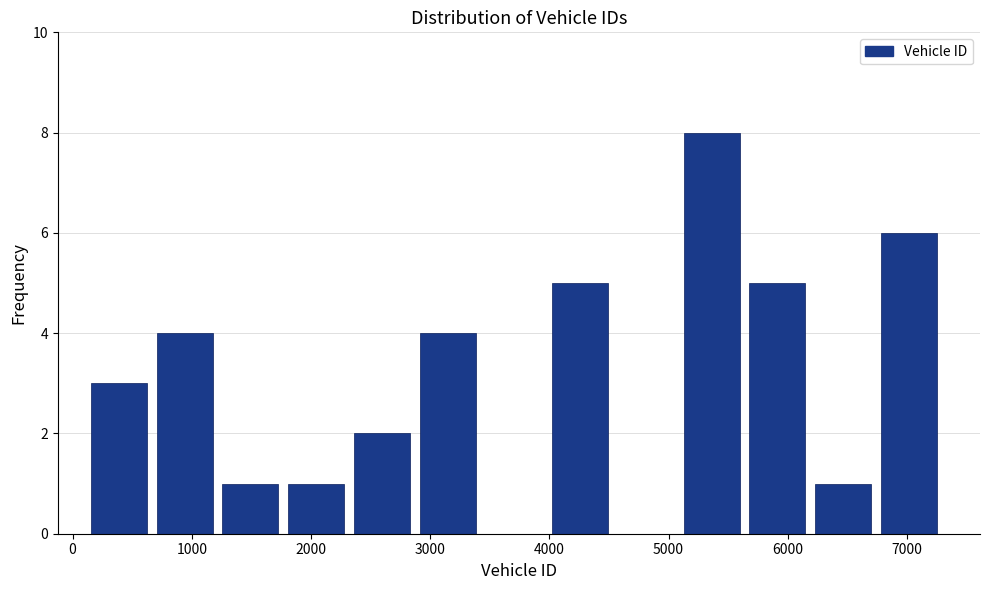

How tall is the bar that spans 4000 to 4600 on the x-axis? Neither the bar edges nor the heights are printed on the chart, so give them approximately, as read against the axes.

5